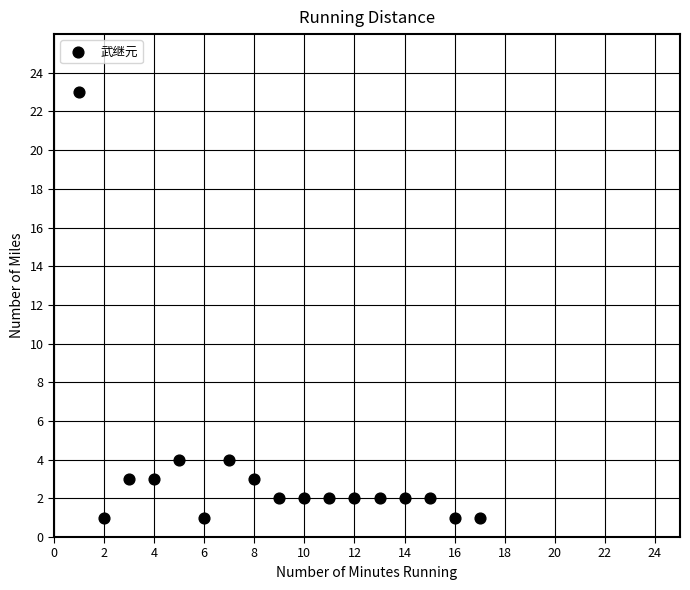

What is the range of X values (max minus min)?

16